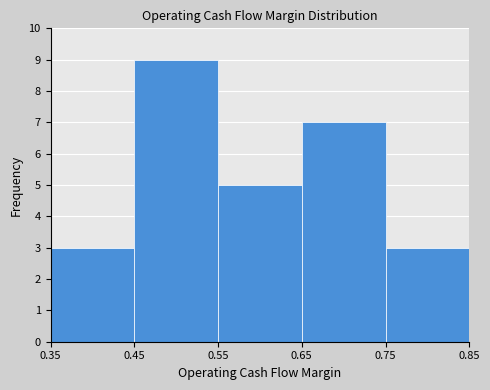

Reading left to right, transcribe this chart: for each bar, give the range it covers on the x-axis and its height. The values are not printed on the chart, so give them approximately, as read against the axis.

0.35 to 0.45: 3
0.45 to 0.55: 9
0.55 to 0.65: 5
0.65 to 0.75: 7
0.75 to 0.85: 3